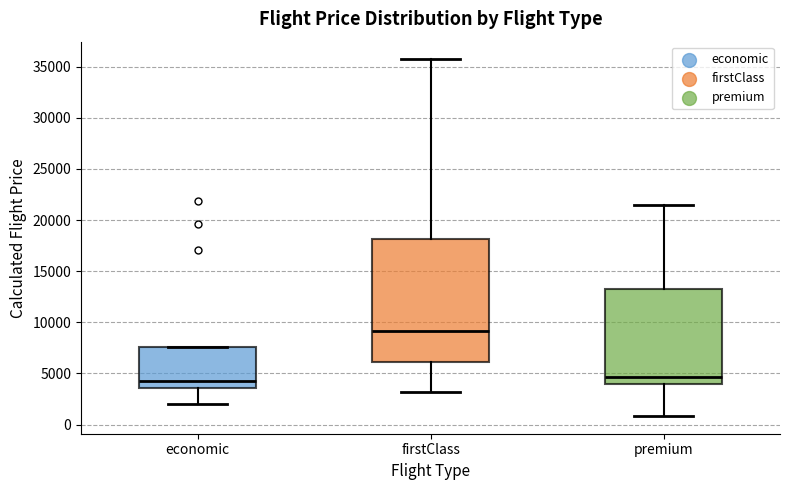

Comparing the boxes themselves (not the whiskers), which one is the tallest?

firstClass